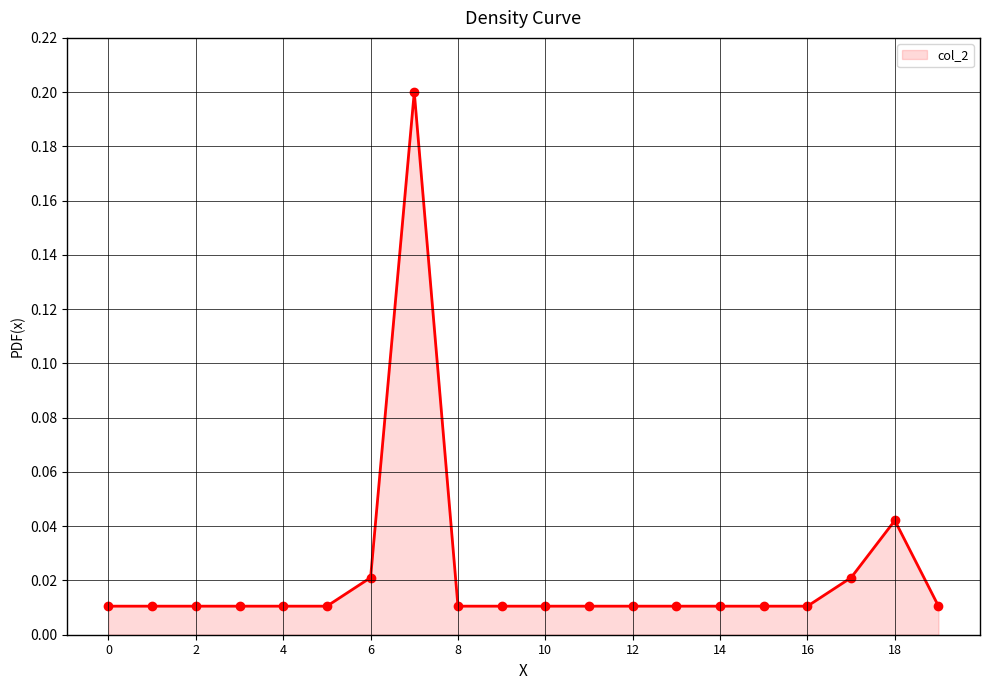

How many lines are shown in the chart?

1